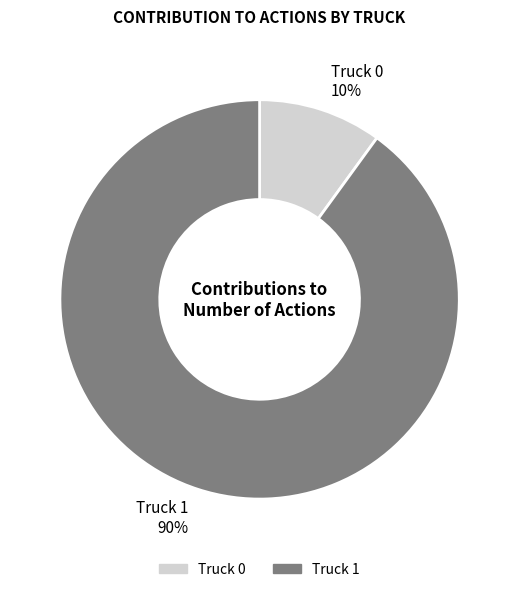

Which slice represents more than half of the pie?

Truck 1